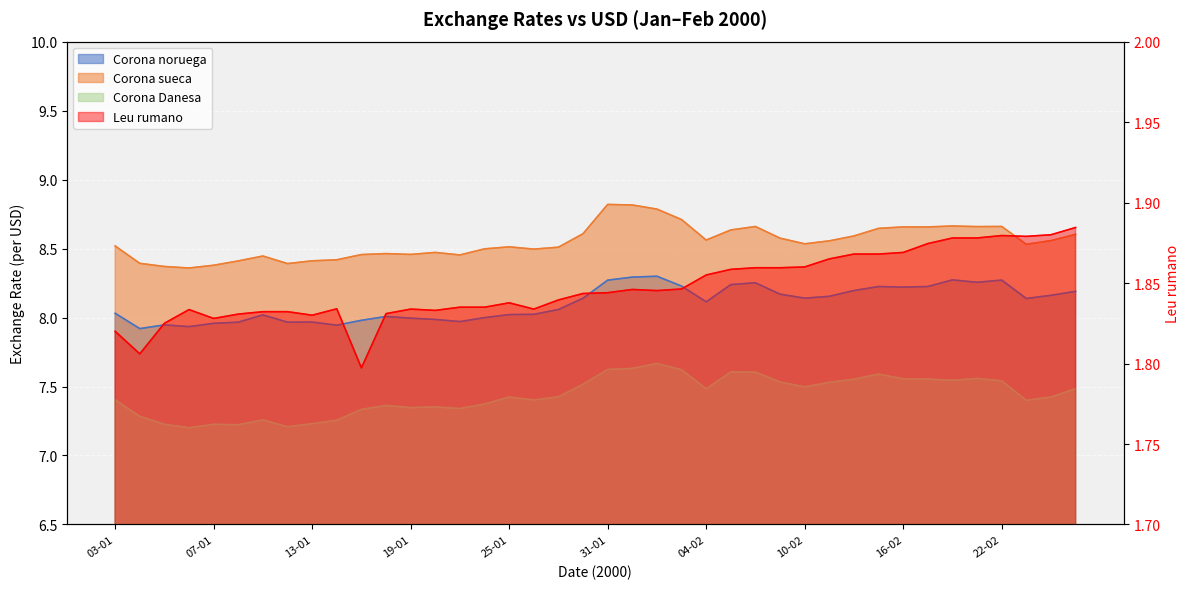

What is the smallest value displayed?

1.8